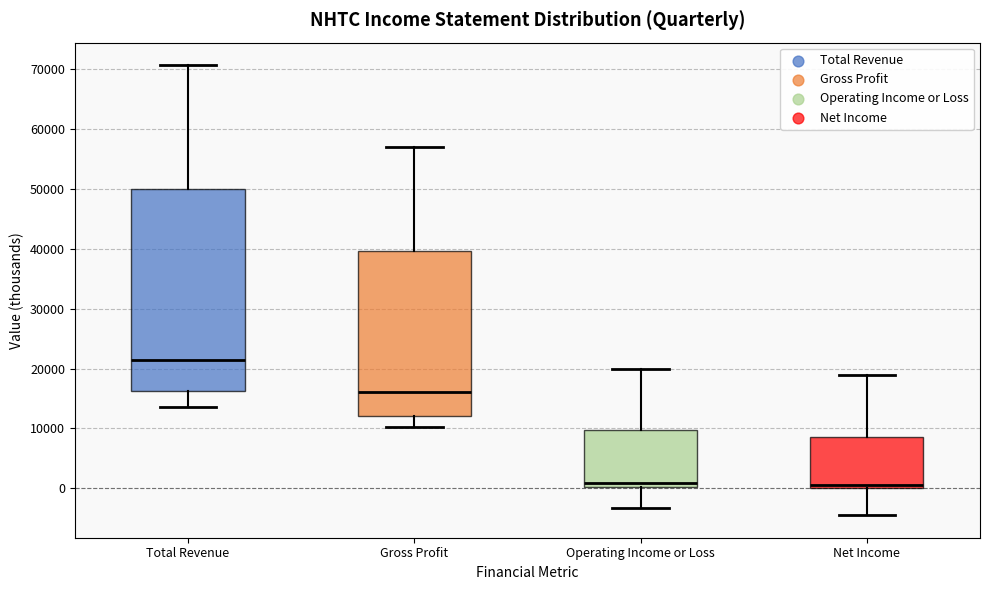

Where does the lower whisker of the box for Total Revenue end on the y-axis? The values are not printed on the chart, so give them approximately, as read against the axis.

14000